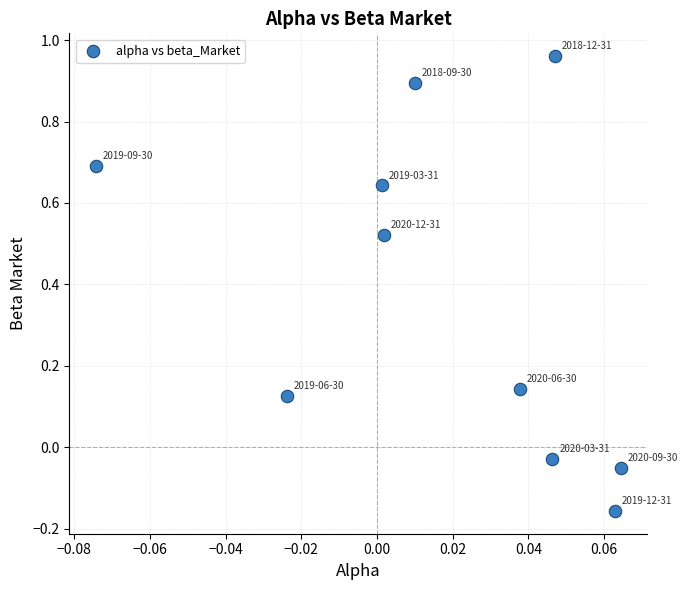

What is the range of Y values (max minus min)?

1.1